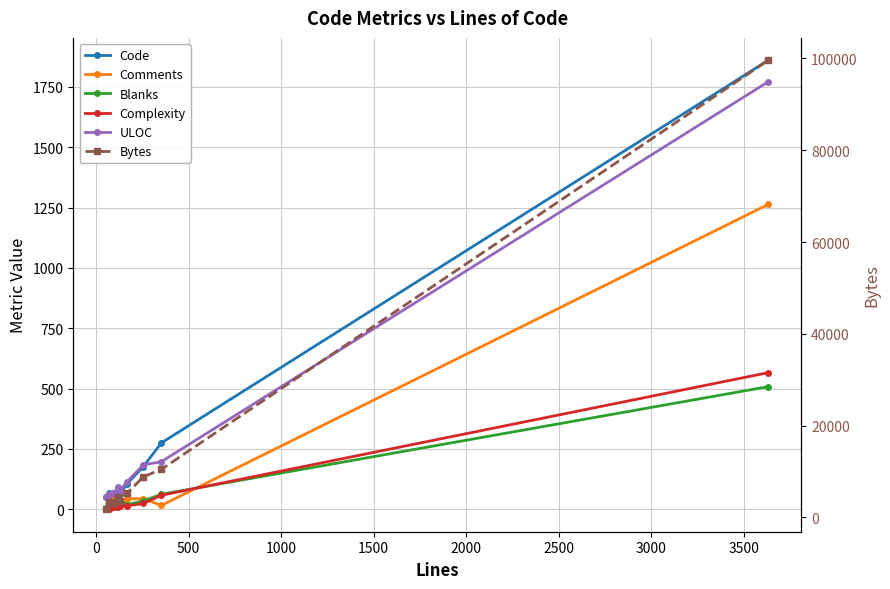

True or false: ULOC and Blanks cross at least once.

False